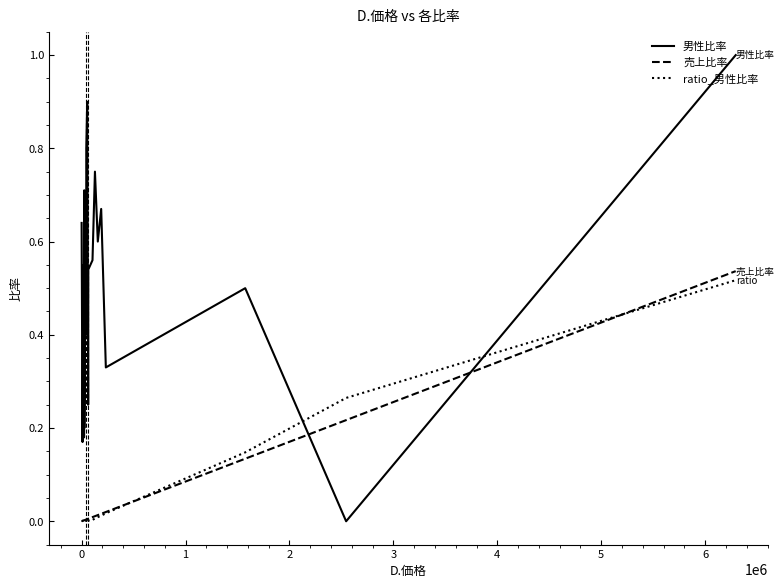

Does the chart display data point markers on the line(s)?

No